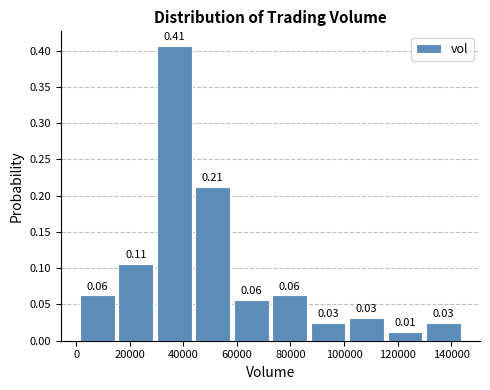

Over which range of the x-axis is the bar tallest?

30000 to 44000